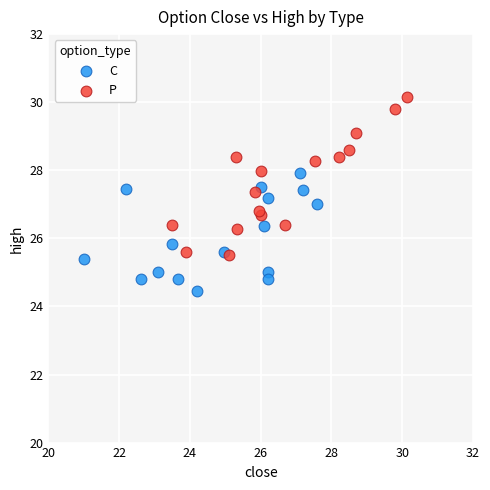

Which series has the largest Y range (max minus min)?

P